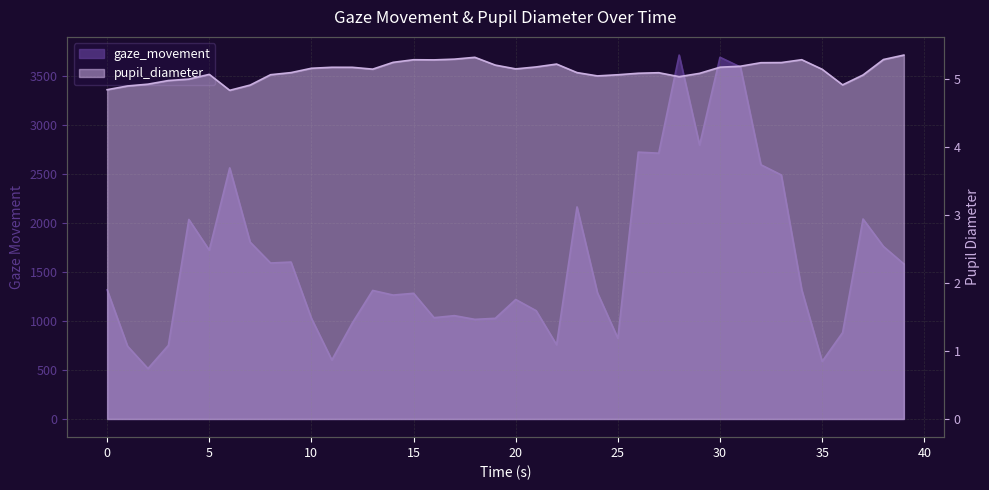

What is the sum of the pupil_diameter values at 8.0 and 32.0?

10.3